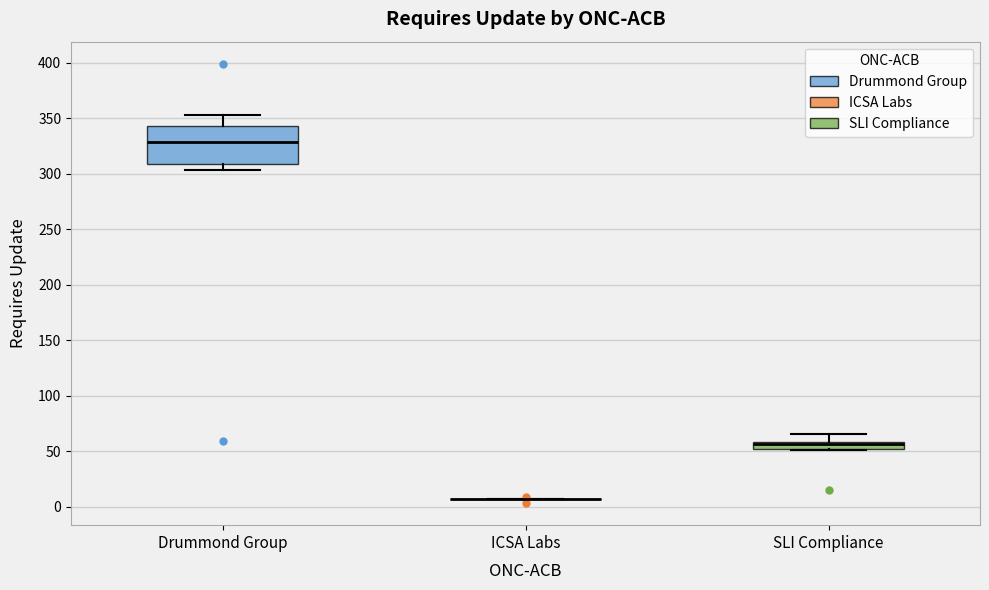

Where does the median line of the box for SLI Compliance sit on the y-axis? The values are not printed on the chart, so give them approximately, as read against the axis.

55